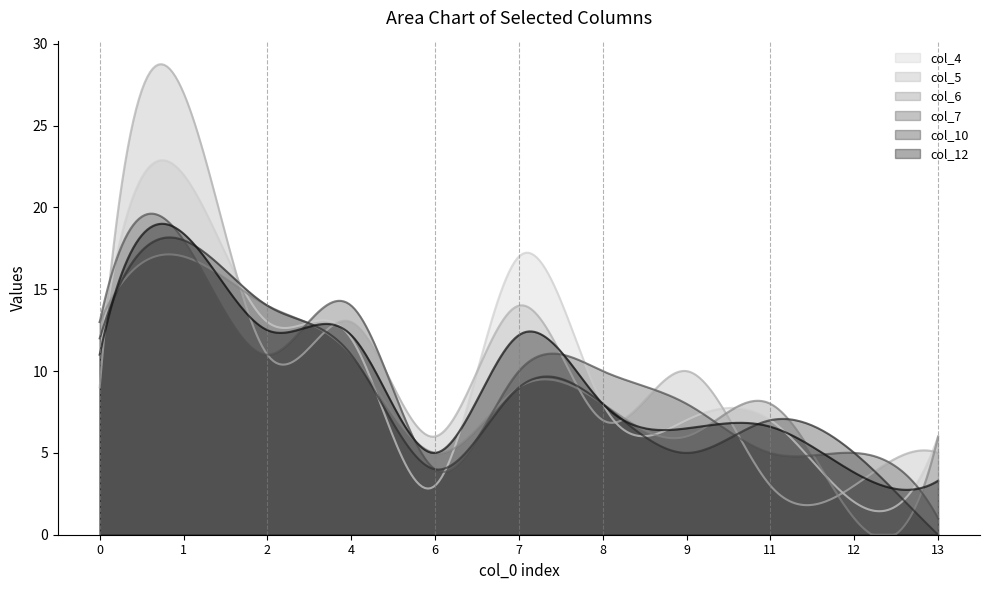

Rank the series at 7 from lowest to highest value.

col_6, col_10, col_7, col_12, col_5, col_4